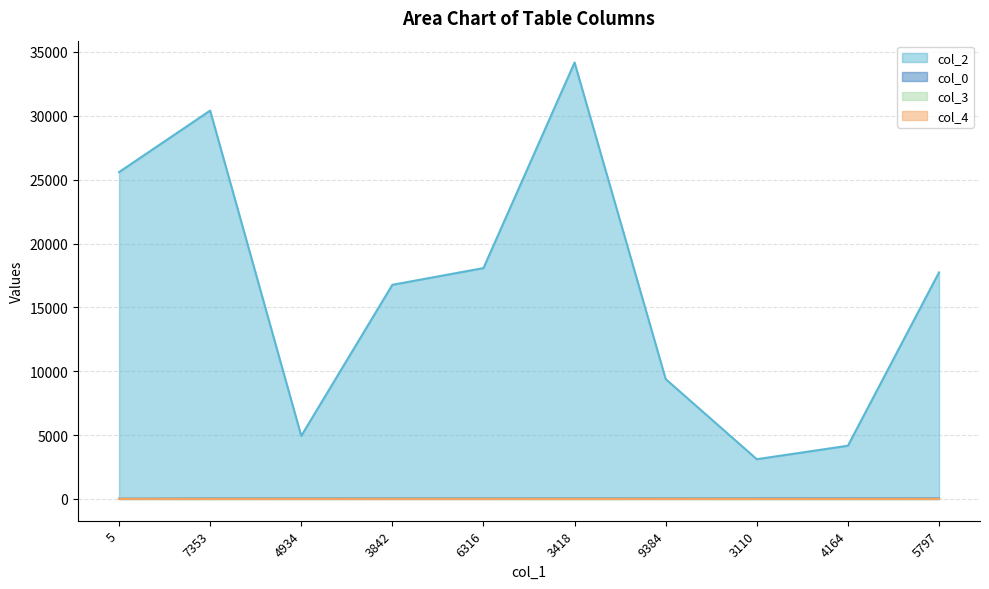

At which label is col_2 closest to 18644?

6316